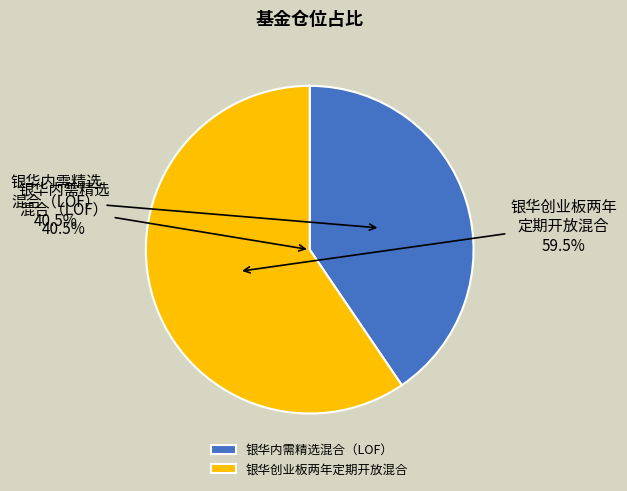

What is the ratio of the value at 银华创业板两年定期开放混合 to the value at 银华内需精选混合（LOF）?

1.5